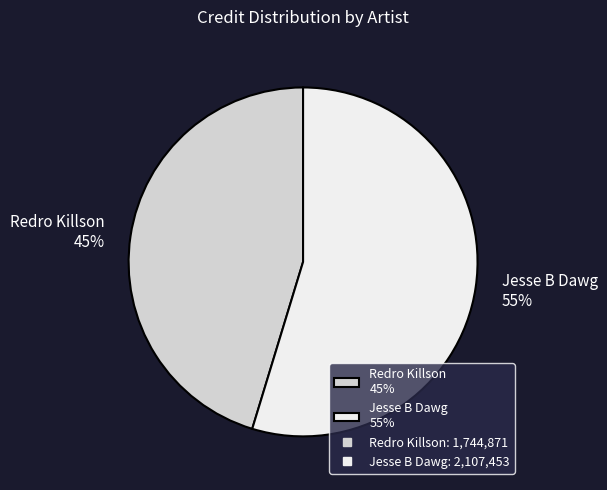

To the nearest percent, what percentage of the pie is Jesse B Dawg?

55%